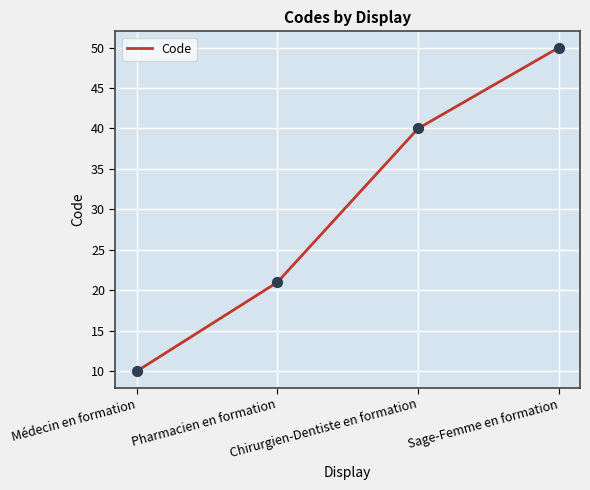

Approximately how many times larger is the value at Sage-Femme en formation compared to Médecin en formation?

5.0